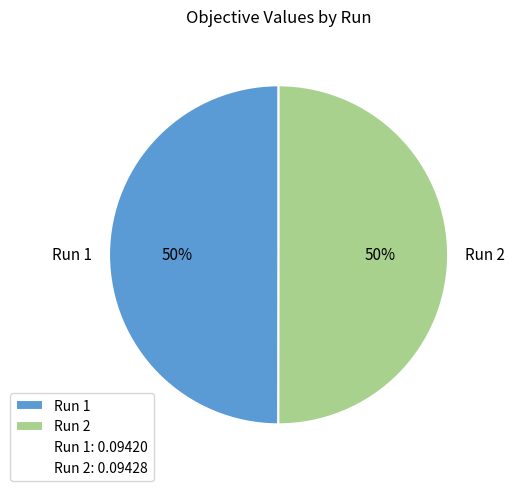

What percentage is the Run 1 slice, to the nearest percent?

50%